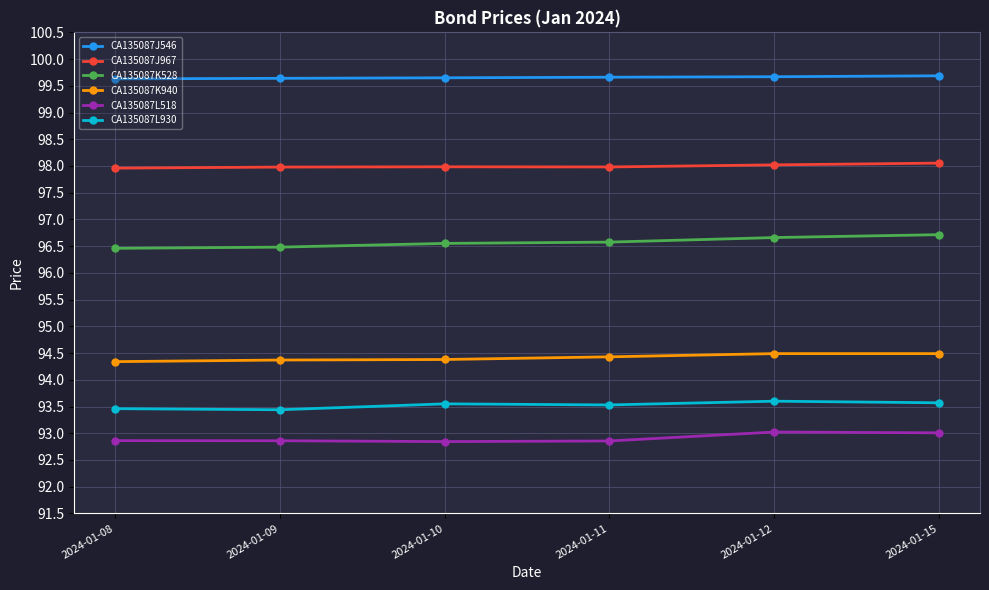

What are all the series names shown in the legend?

CA135087J546, CA135087J967, CA135087K528, CA135087K940, CA135087L518, CA135087L930